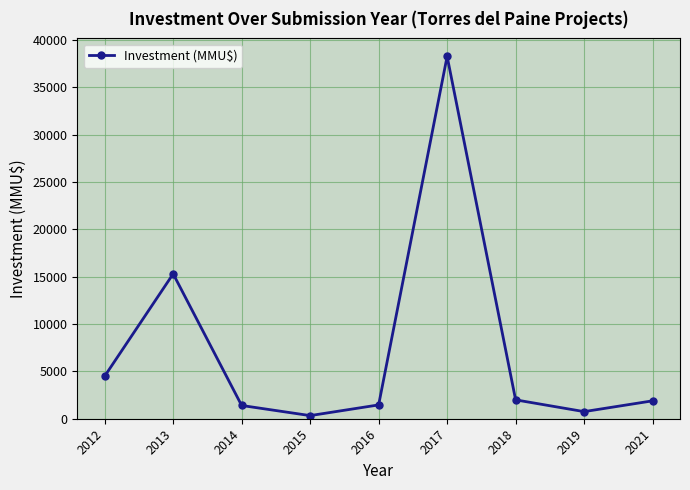

True or false: the data shows 750 at 2019.

True